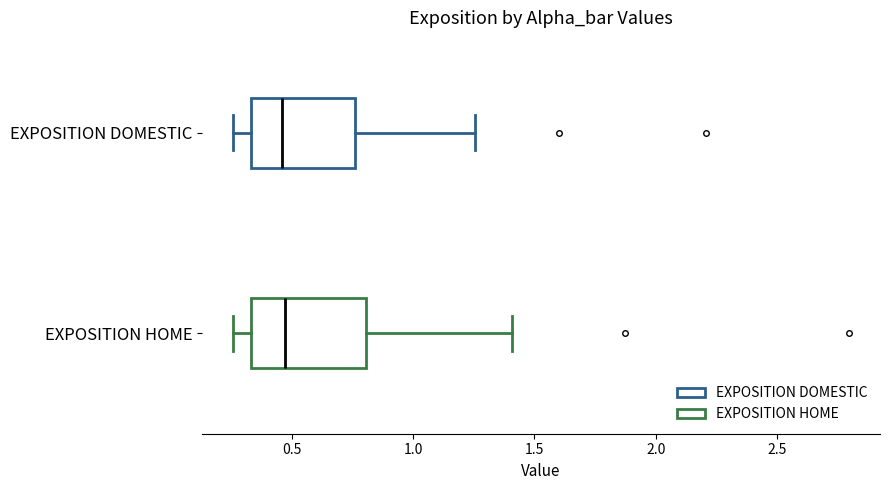

Reading bottom to top, read every box against the x-axis: the position of its median line, the range the box covers, and the ends of its whiskers. The values are not printed on the chart, so give them approximately, as read against the axis.

EXPOSITION HOME: median 0.45, box 0.35 to 0.80, whiskers 0.25 to 1.40
EXPOSITION DOMESTIC: median 0.45, box 0.35 to 0.75, whiskers 0.25 to 1.25